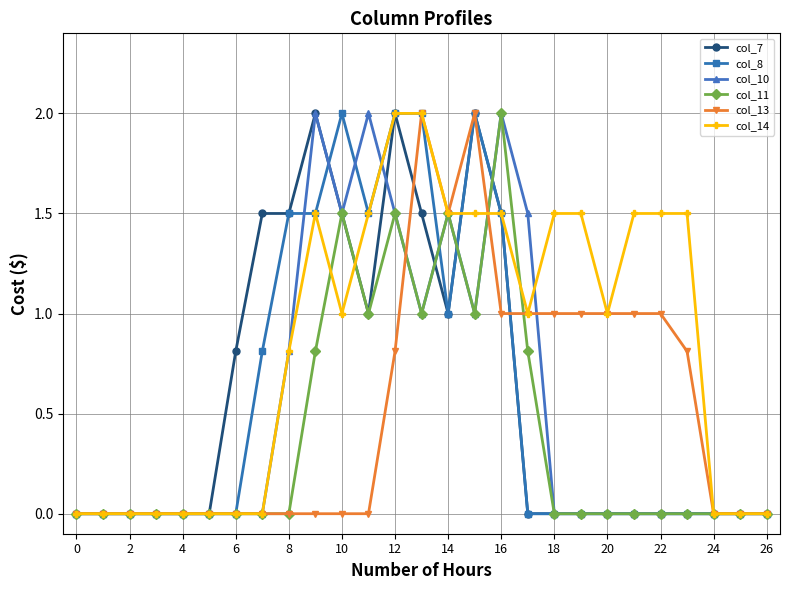

True or false: col_7 has more than 2 interior local peaks.

True